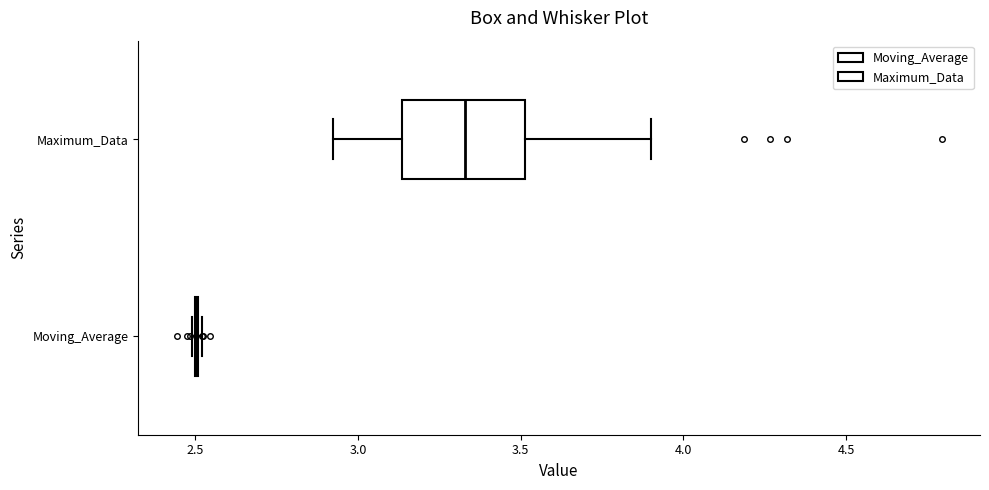

Reading bottom to top, read every box against the x-axis: the position of its median line, the range the box covers, and the ends of its whiskers. The values are not printed on the chart, so give them approximately, as read against the axis.

Moving_Average: box collapsed to a line at 2.50, whiskers 2.50 to 2.50
Maximum_Data: median 3.35, box 3.15 to 3.50, whiskers 2.90 to 3.90